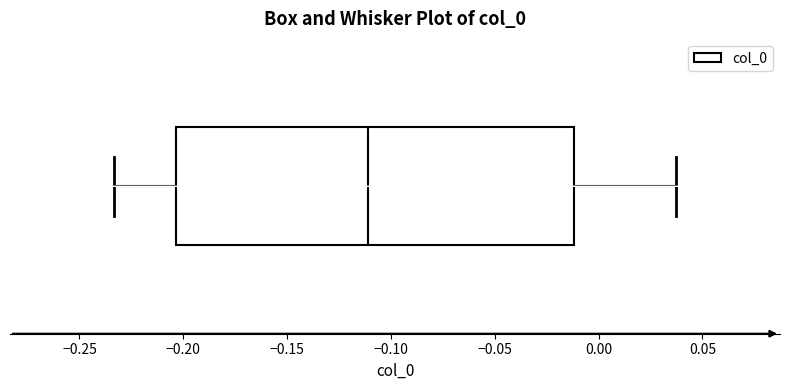

Transcribe this box plot: give where the median line is, the range the box spans, and where the two whiskers end, as read against the x-axis. The values are not printed on the chart, so give them approximately, as read against the axis.

median -0.110, box -0.205 to -0.010, whiskers -0.235 to 0.035